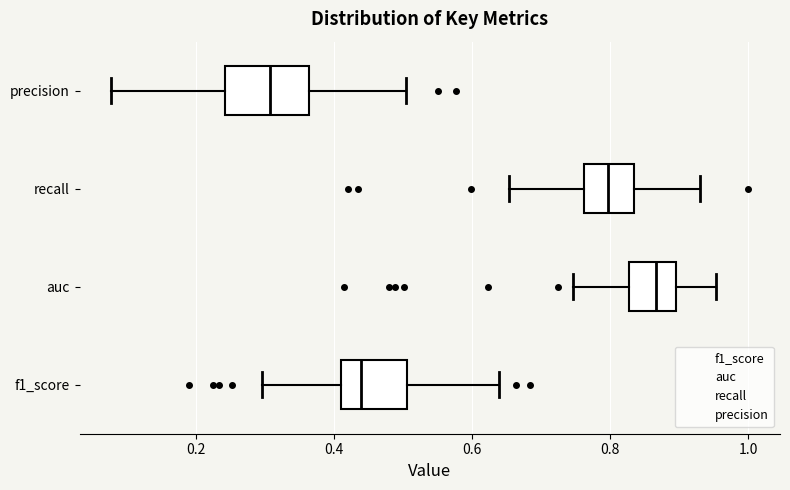

Reading bottom to top, transcribe this box plot: for each box, give where its median line is, the range the box spans, and where its two whiskers end, as read against the x-axis. The values are not printed on the chart, so give them approximately, as read against the axis.

f1_score: median 0.44, box 0.42 to 0.50, whiskers 0.30 to 0.64
auc: median 0.86, box 0.82 to 0.90, whiskers 0.74 to 0.96
recall: median 0.80, box 0.76 to 0.84, whiskers 0.66 to 0.94
precision: median 0.30, box 0.24 to 0.36, whiskers 0.08 to 0.50